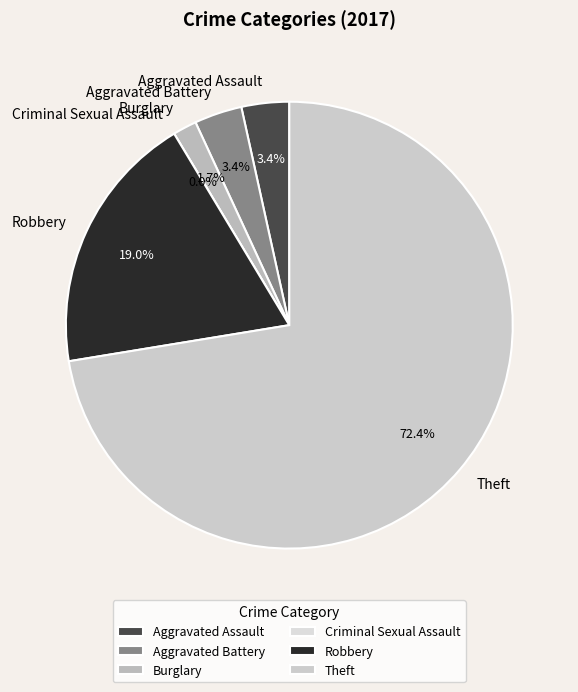

How many slices are in this pie chart?

6